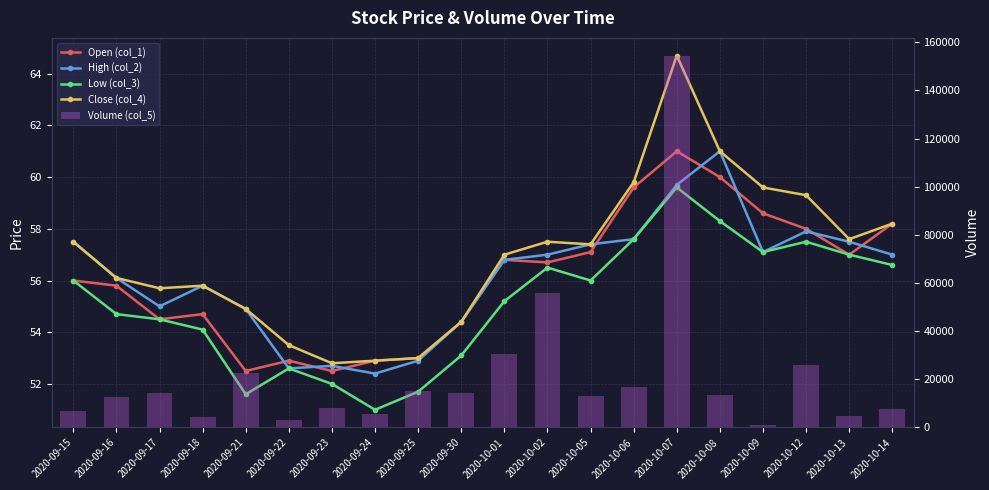

Are the bars horizontal?

No